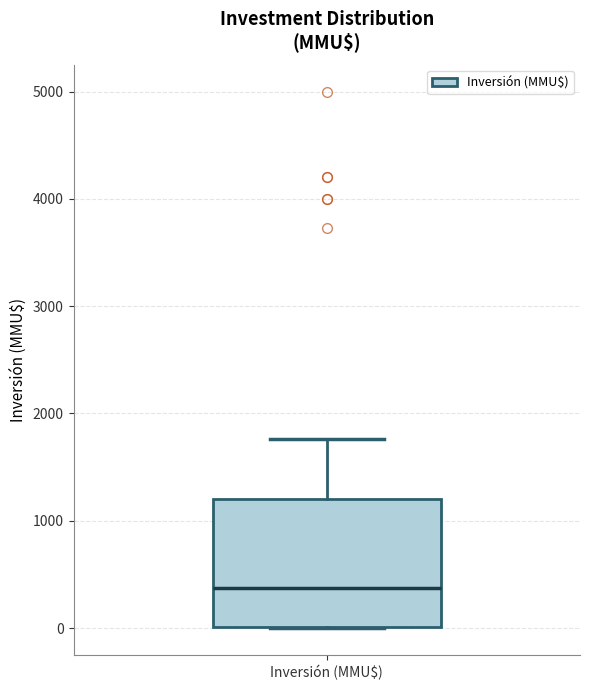

Where is the upper edge of the box for Inversión (MMU$) on the y-axis? The values are not printed on the chart, so give them approximately, as read against the axis.

1200